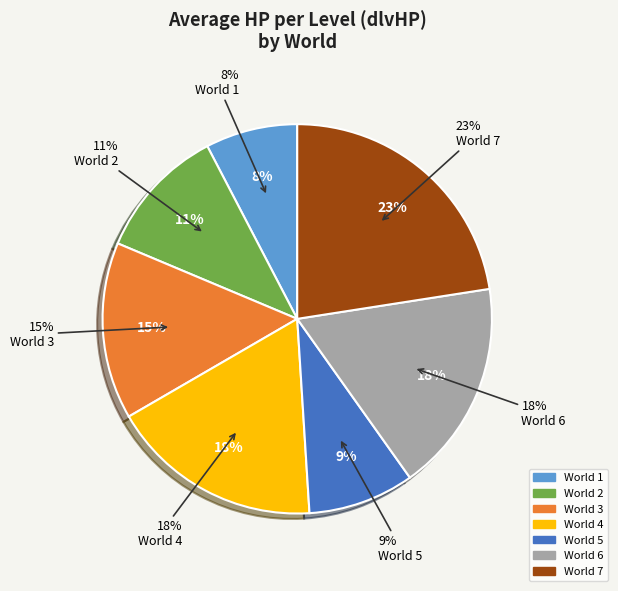

Which category has the biggest portion of the pie?

7